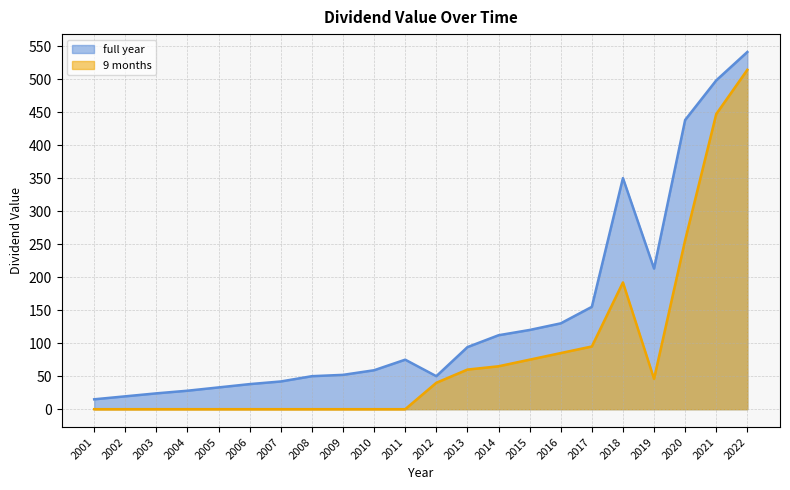

The full year series shows 32.2 at 2016. True or false?

False